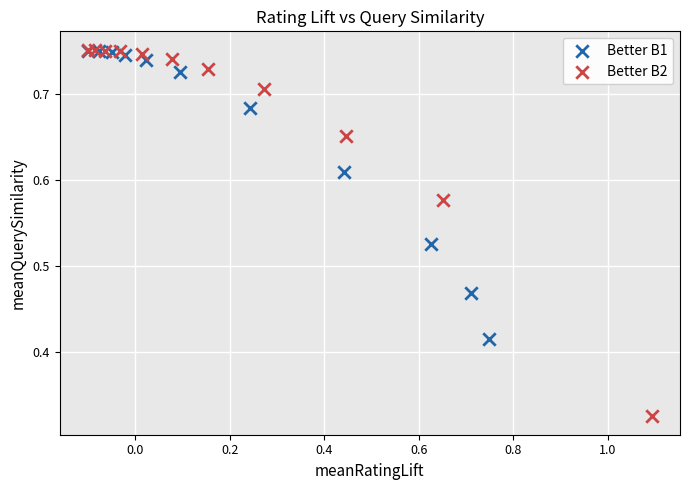

Which series has the widest spread of Y values?

Better B2